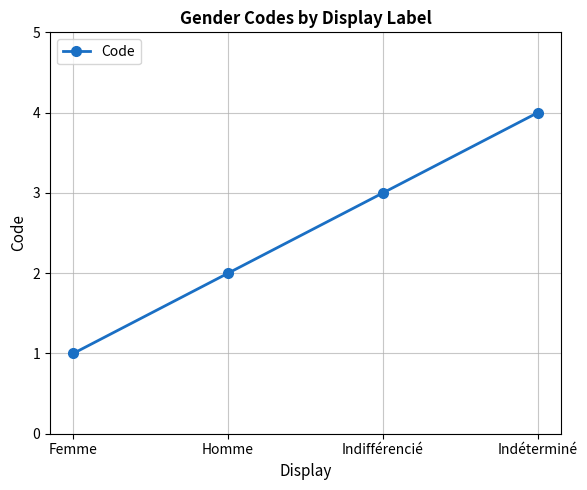

How many data points does each series have?

4